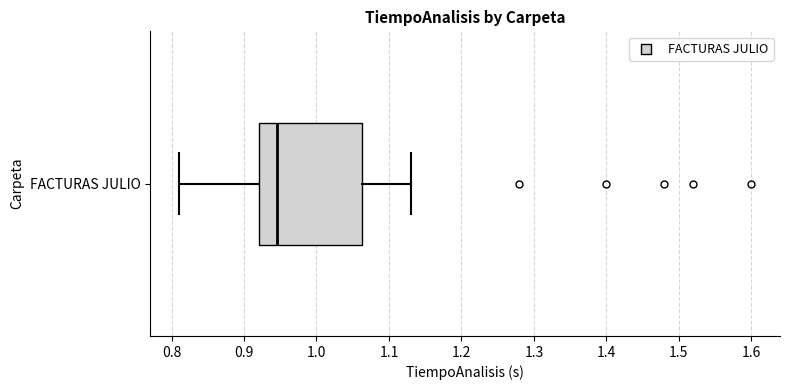

Read this box plot against the x-axis: the position of the median line, the range covered by the box, and the ends of both whiskers. The values are not printed on the chart, so give them approximately, as read against the axis.

median 0.95, box 0.92 to 1.06, whiskers 0.81 to 1.13